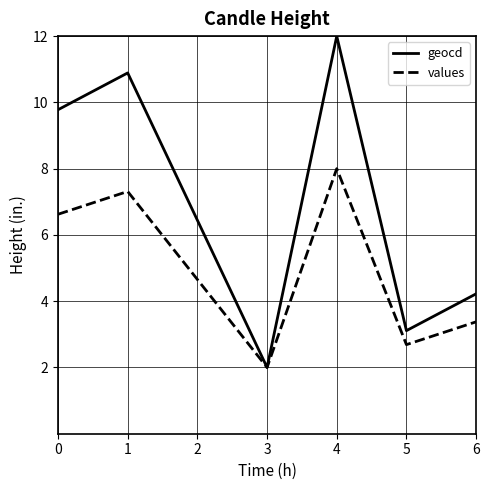

What are all the series names shown in the legend?

geocd, values